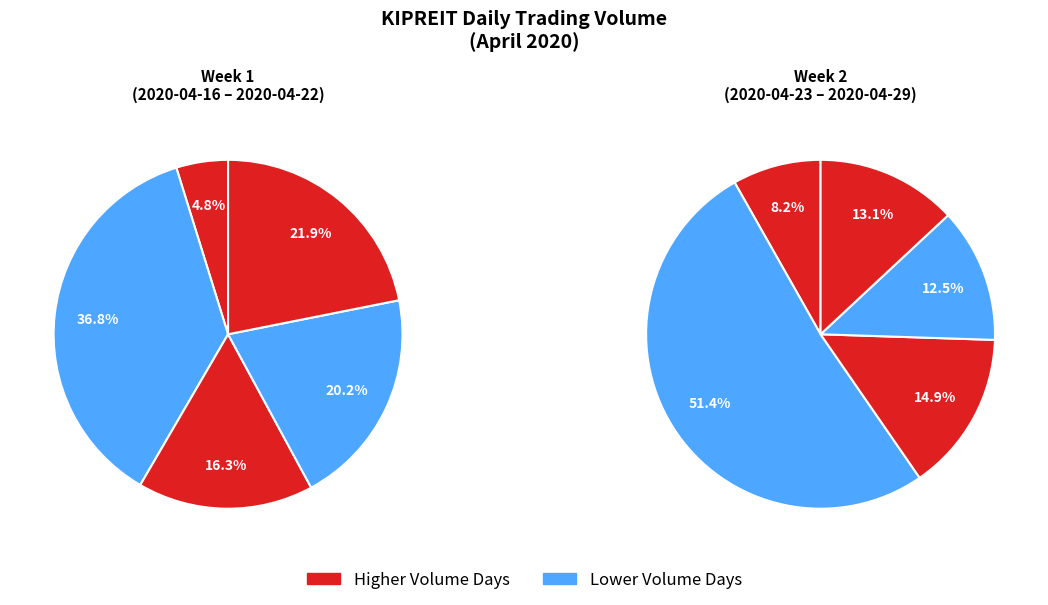

Count the number of slices in the pie.

10